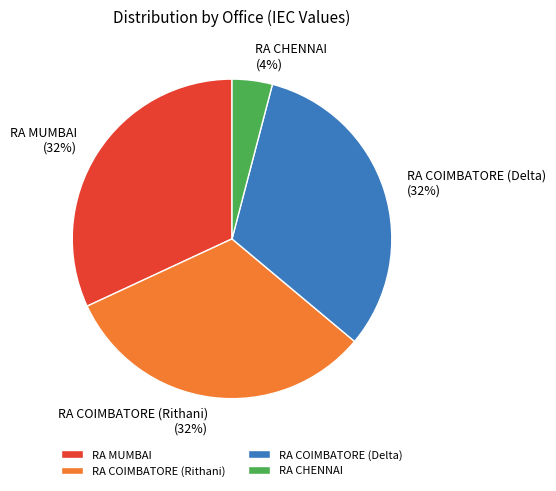

Does RA COIMBATORE (Rithani) account for over 50% of the chart?

No